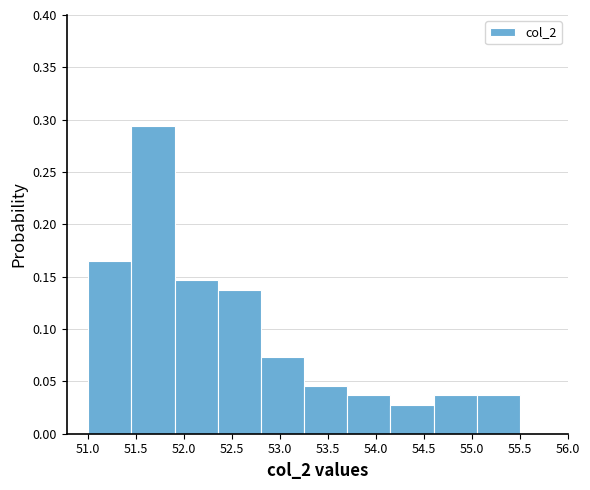

Which range on the x-axis has the tallest bar?

51.45 to 51.90